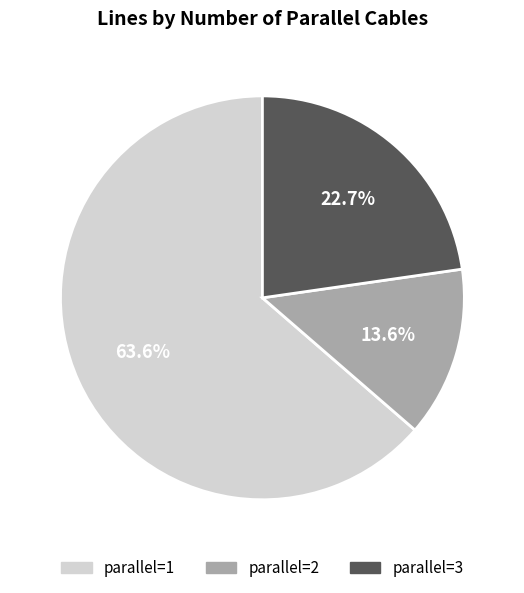

Which has a higher value, parallel=3 or parallel=1?

parallel=1